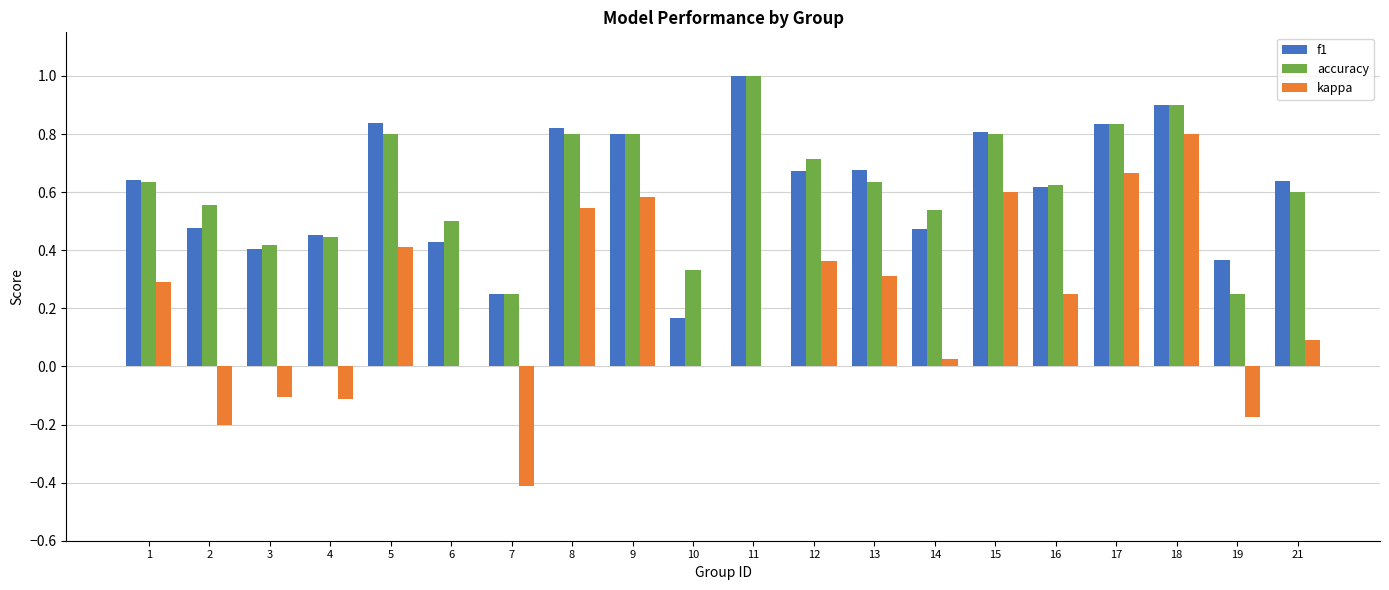

What is the sum of all kappa values?

3.9